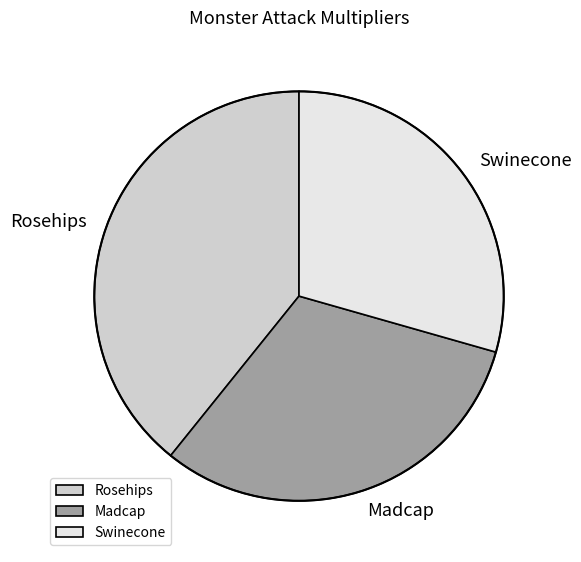

Does any single category account for the majority?

No